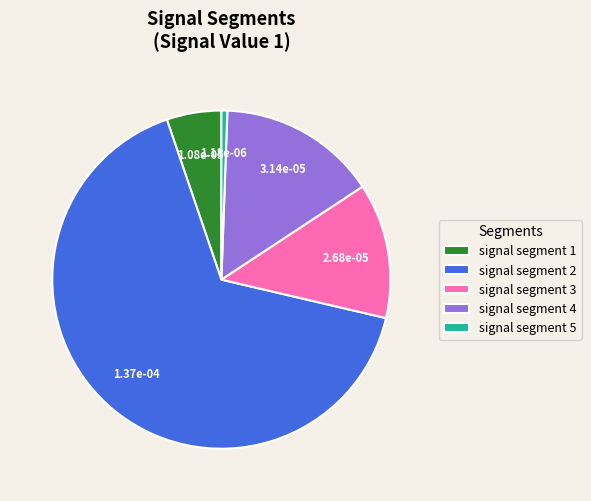

Combined, do signal segment 4 and signal segment 5 account for over 50%?

No